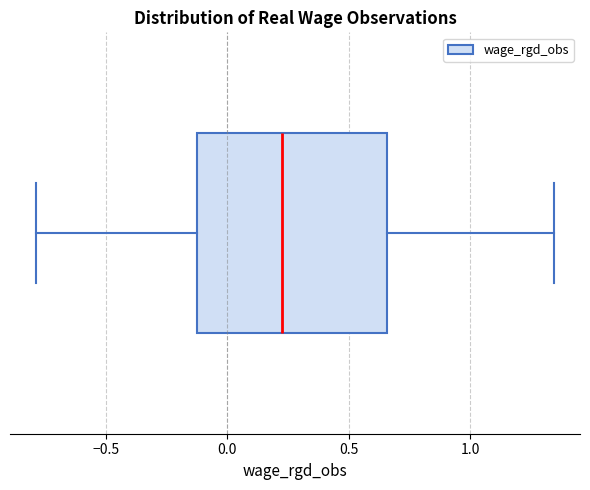

Transcribe this box plot: give where the median line is, the range the box spans, and where the two whiskers end, as read against the x-axis. The values are not printed on the chart, so give them approximately, as read against the axis.

median 0.20, box -0.15 to 0.65, whiskers -0.80 to 1.35